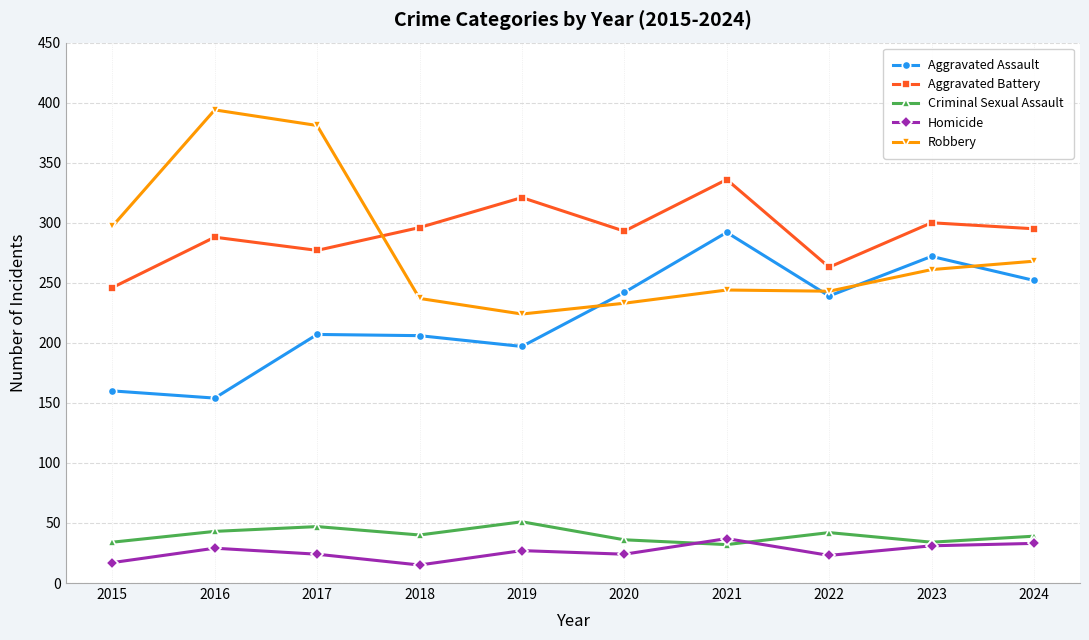

What value does the Aggravated Assault series have at 2016?

154